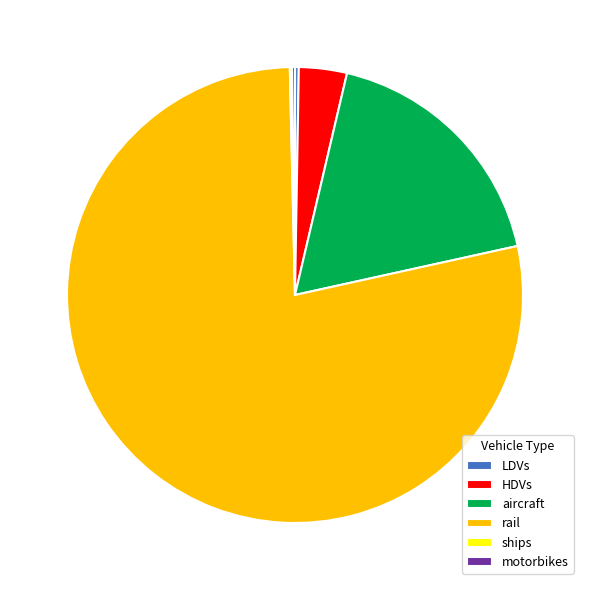

Is rail the majority of the pie?

Yes